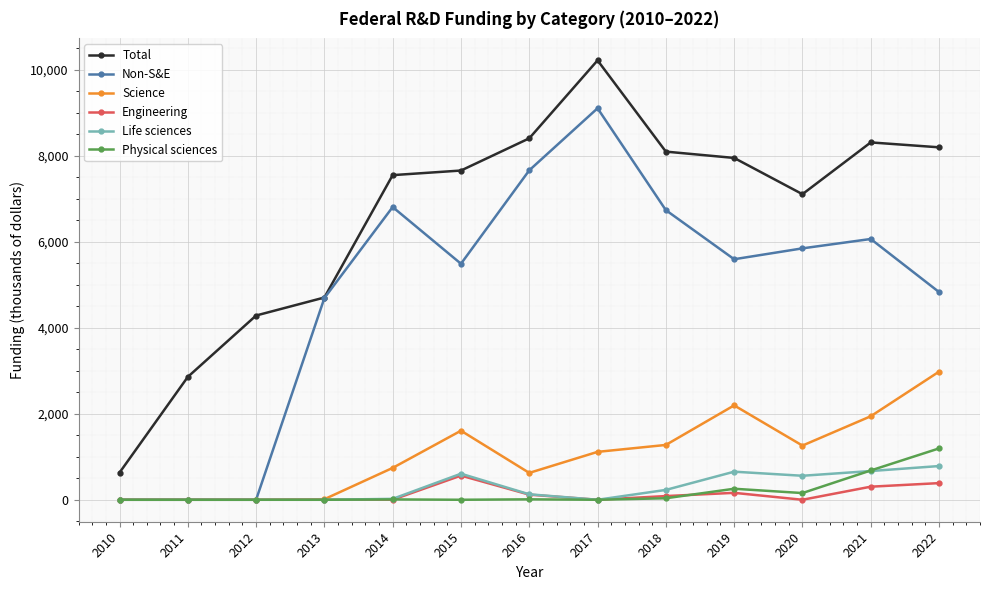

Is the value of Total at 2010 greater than the value of Science at 2018?

No